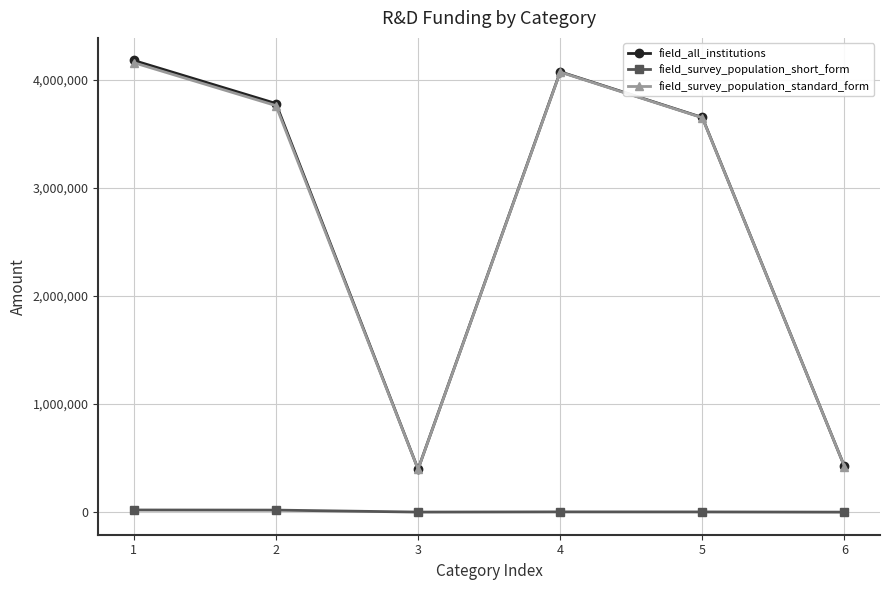

The value of field_all_institutions at 2 is 2212116. True or false?

False